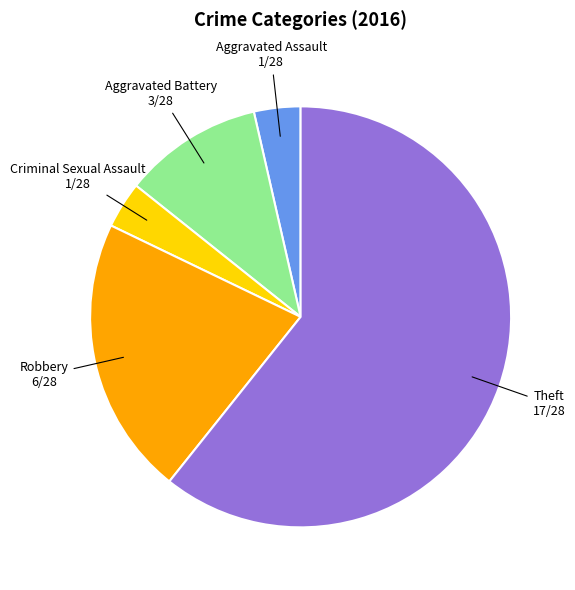

Does any single category account for the majority?

Yes